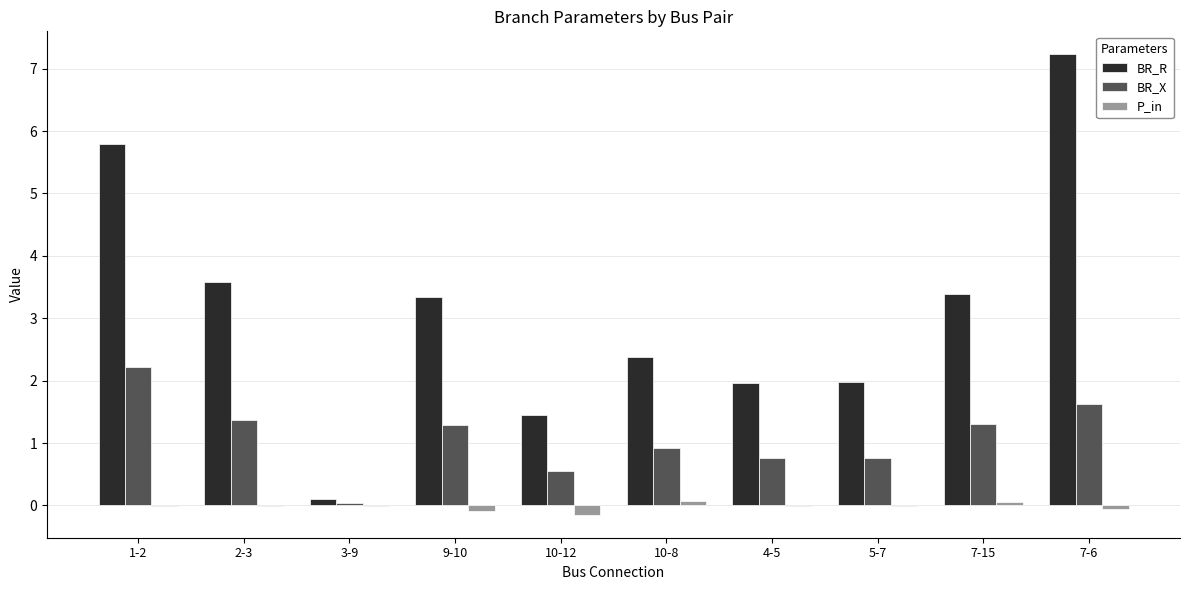

Are the bars grouped side by side (vs. stacked)?

Yes